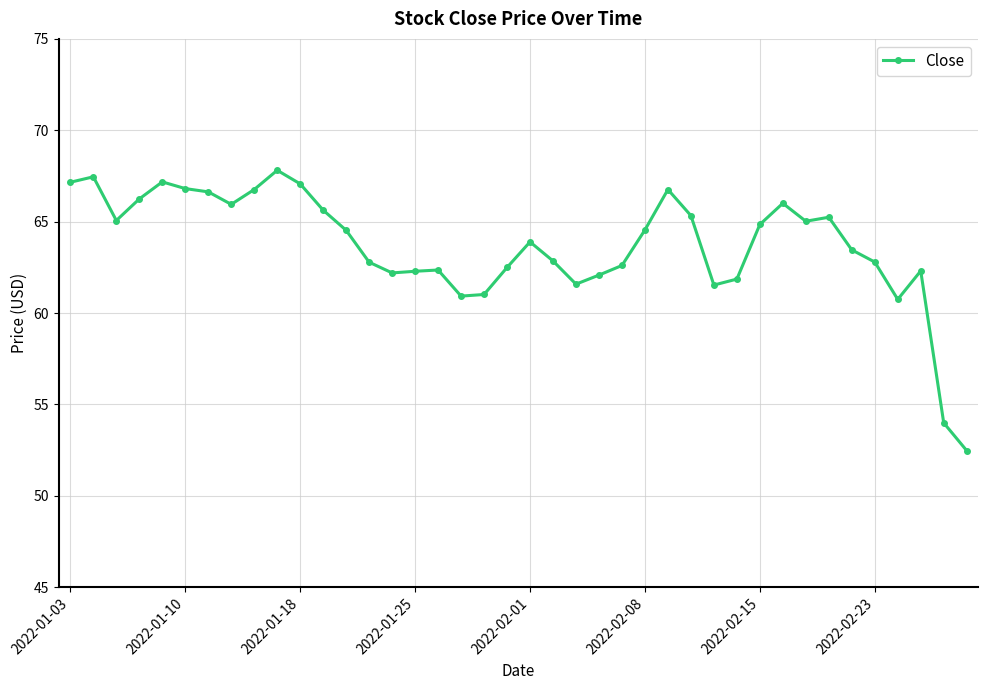

What is the difference between the maximum and second lowest values?

13.8